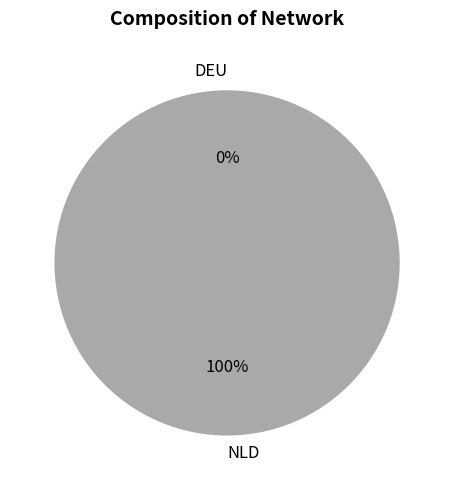

True or false: DEU accounts for 9% of the total.

False